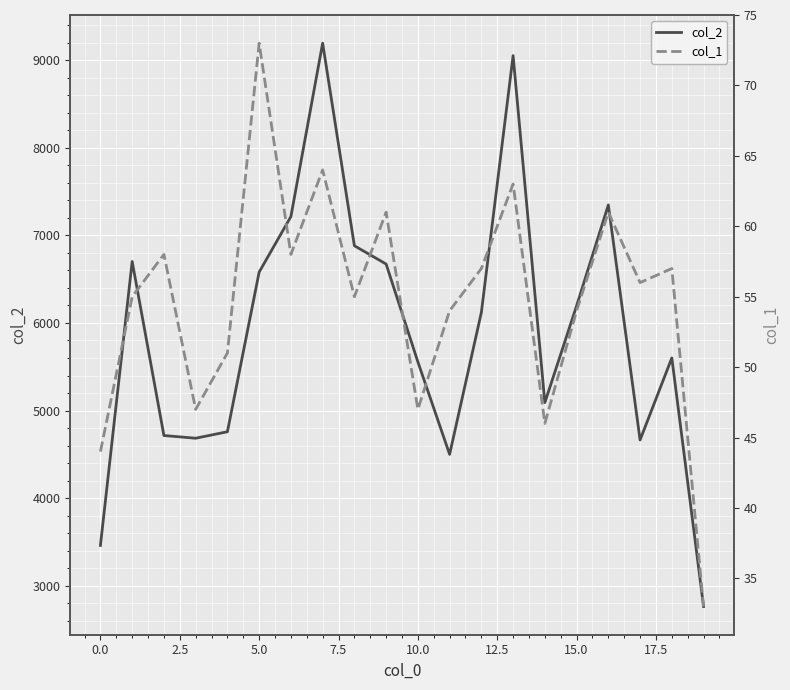

How many lines are shown in the chart?

2